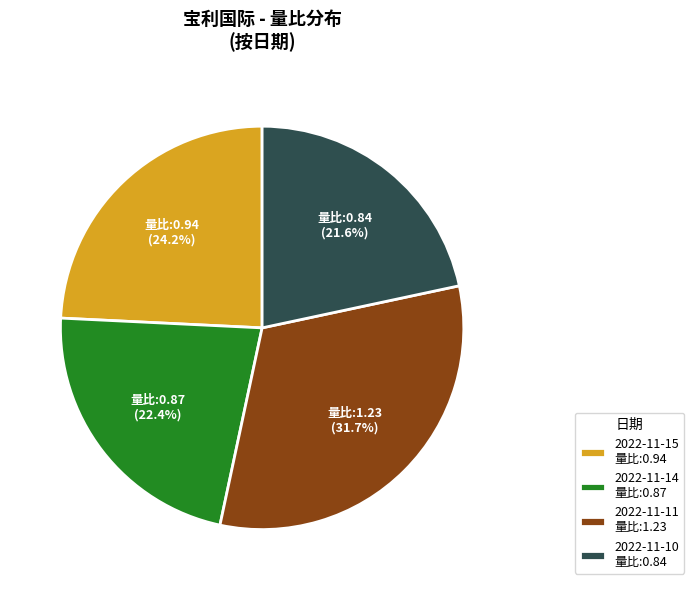

Which has a higher value, 2022-11-10 or 2022-11-14?

2022-11-14